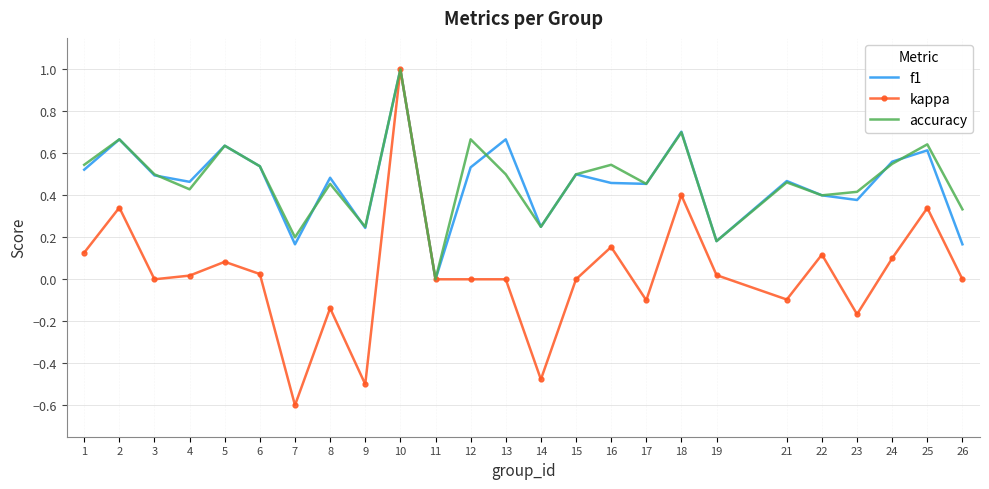

The value of accuracy at 5 is 0.6. True or false?

True